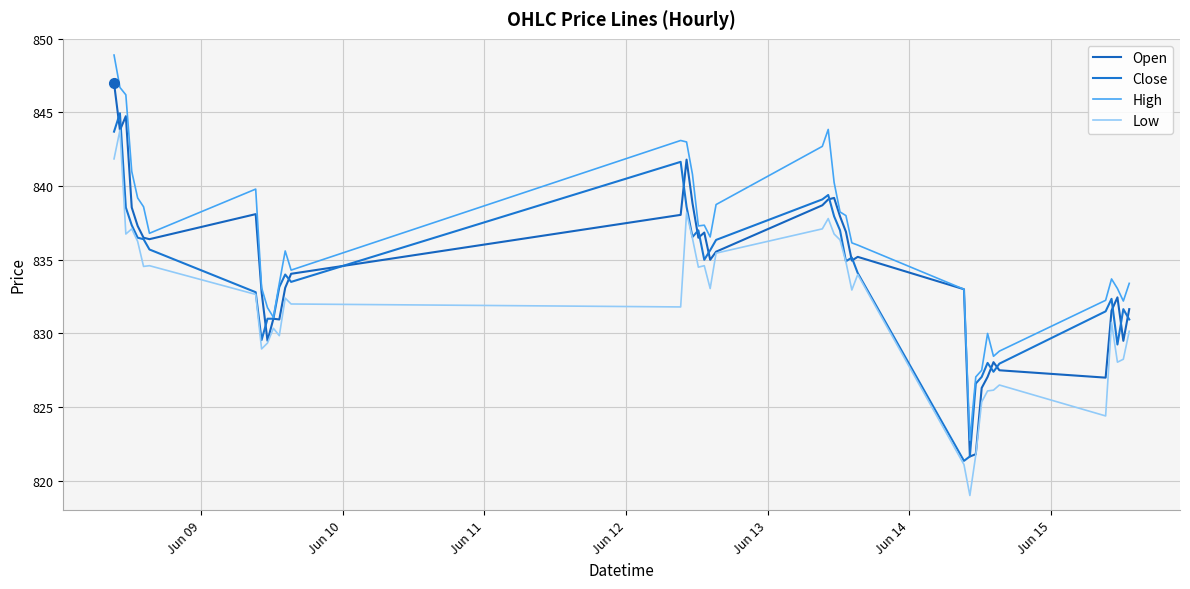

Reading left to right, list all the values displayed in this chart.

Open: 847.0	843.8	844.8	838.5	837.3	836.5	836.4	838.1	832.8	829.5	831.0	831.0	833.1	834.0	838.0	841.8	838.9	836.5	836.9	835.0	835.5	838.7	839.1	839.2	838.0	836.9	835.0	835.2	833.0	821.6	821.8	826.3	827.0	828.0	827.5	827.0	831.5	832.5	829.5	831.6
Close: 843.7	845.0	838.5	837.4	836.5	836.4	835.7	832.8	829.5	831.0	831.0	833.1	834.0	833.5	841.6	838.6	836.5	837.0	835.0	835.6	836.4	839.1	839.4	838.0	837.0	834.9	835.1	834.1	821.4	821.6	826.6	827.0	828.0	827.4	828.0	831.5	832.4	829.2	831.6	831.0
High: 848.9	846.7	846.2	841.0	839.2	838.6	836.8	839.8	833.1	831.8	831.1	833.4	835.6	834.3	843.1	843.0	840.8	837.3	837.4	836.5	838.8	842.7	843.9	840.2	838.2	838.0	836.1	836.0	833.0	822.8	827.0	827.5	830.0	828.5	828.8	832.2	833.7	833.0	832.2	833.4
Low: 841.9	843.8	836.8	837.1	836.2	834.5	834.6	832.6	829.0	829.4	830.4	829.9	832.4	832.0	831.8	838.2	836.5	834.5	834.6	833.0	835.5	837.1	837.8	836.8	836.4	834.9	833.0	834.0	821.1	819.0	821.8	825.4	826.1	826.1	826.5	824.4	830.8	828.0	828.2	830.1